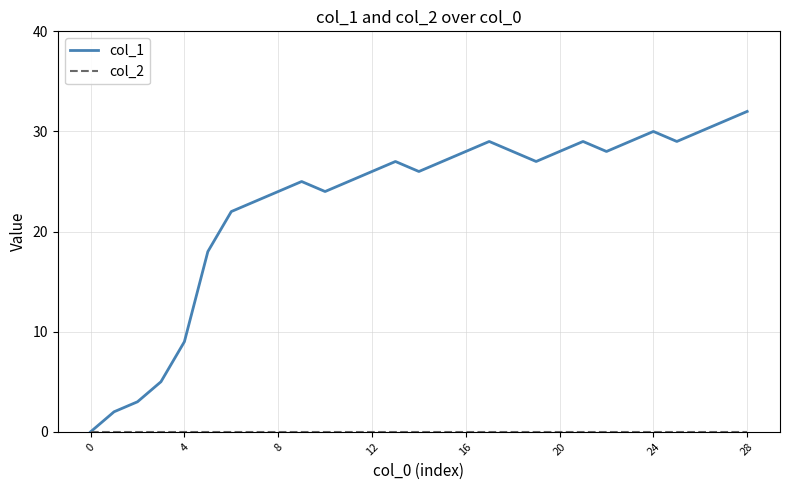

Which series has the largest range (max minus min)?

col_1